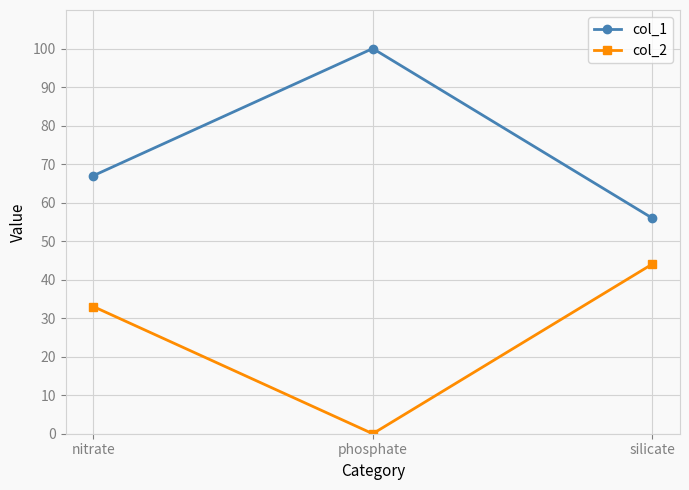

What is the sum of all col_2 values?

77